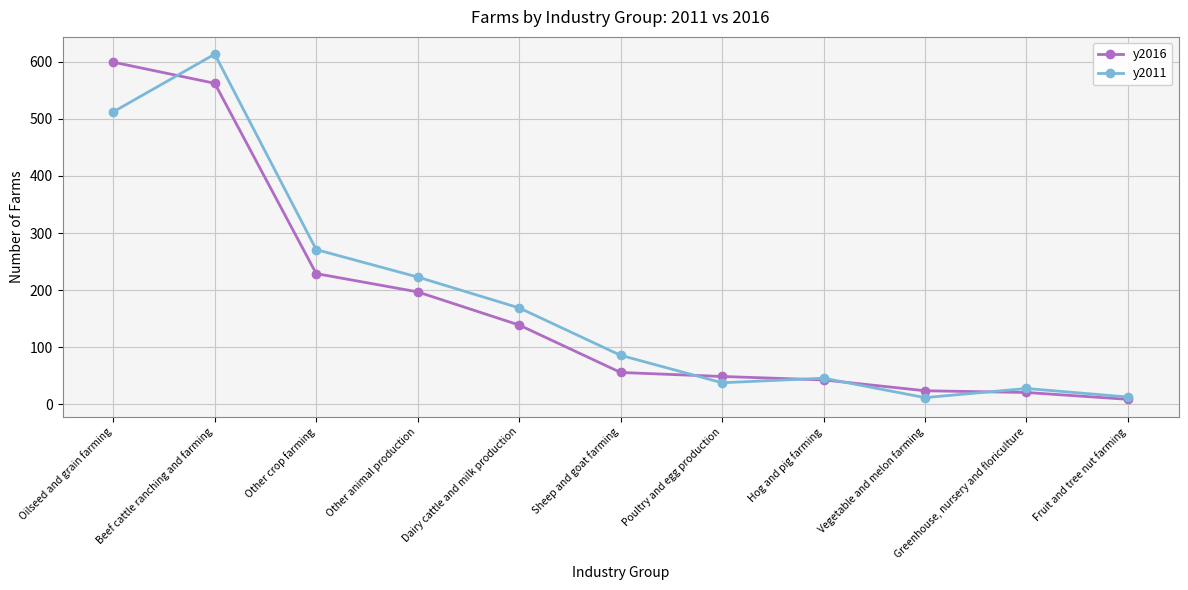

Is it true that y2016 equals 1014 at Oilseed and grain farming?

False